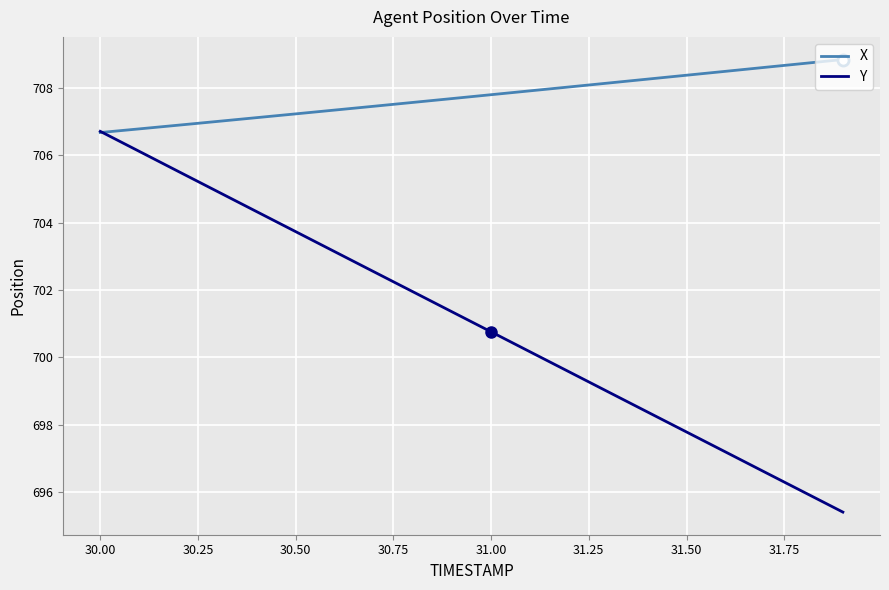

What is the difference between the maximum and minimum values in the Y series?

11.3